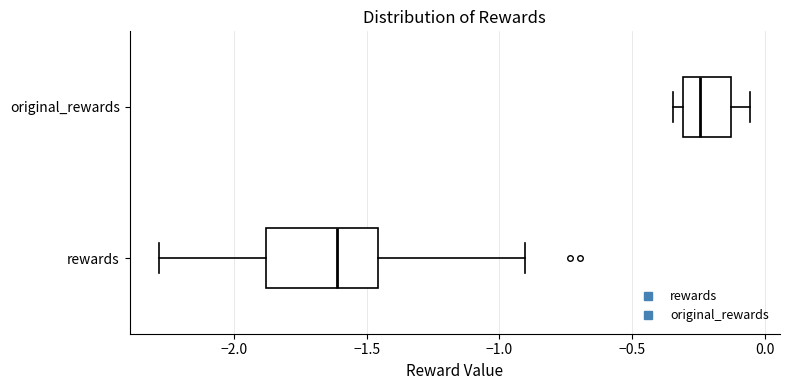

Which box is the widest, from its left edge to its right edge?

rewards